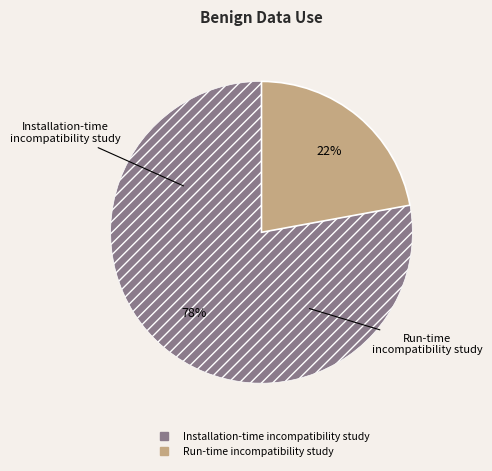

Do Installation-time incompatibility study and Run-time incompatibility study together represent more than half of the pie?

Yes